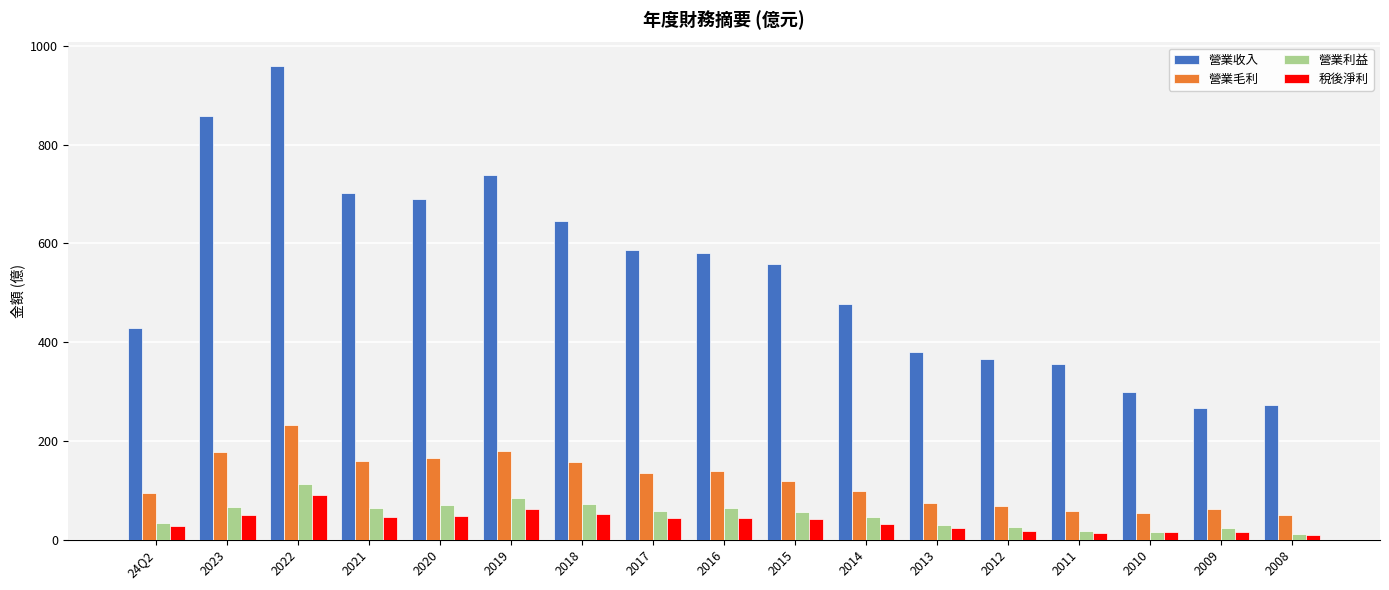

What is the label of the 8th bar from the right?

2015